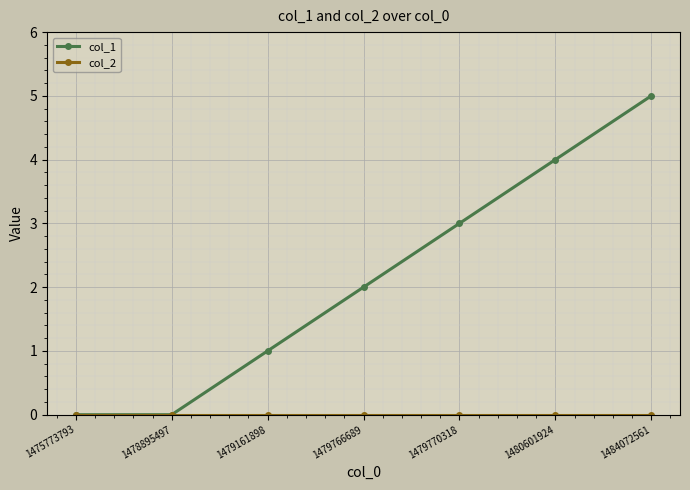

How many col_1 values are between 0 and 4?

6